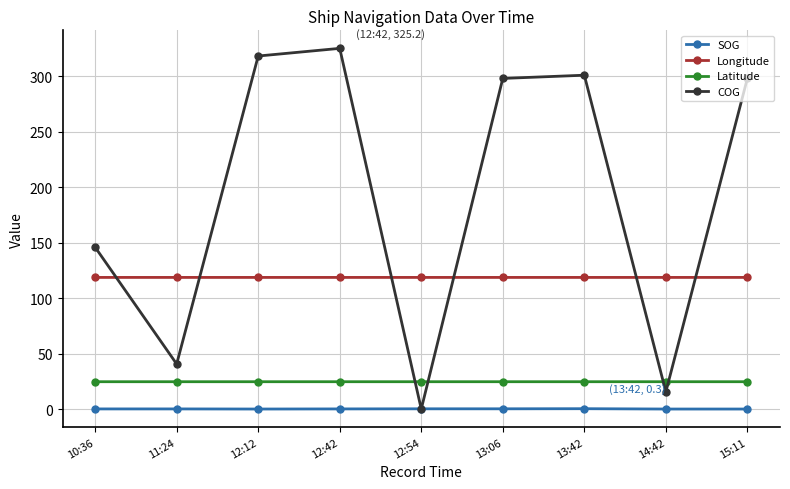

How many interior local valleys does the COG series have?

3